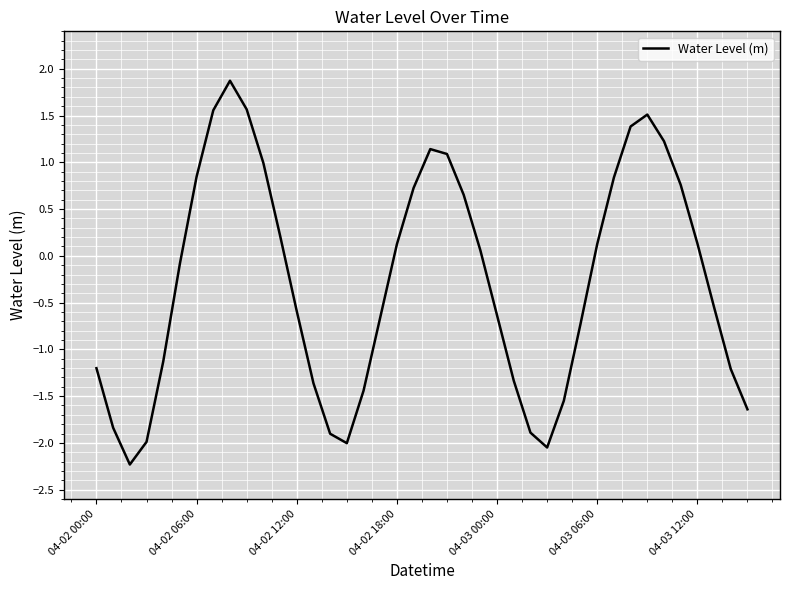

What is the difference between the maximum and minimum values?

4.1